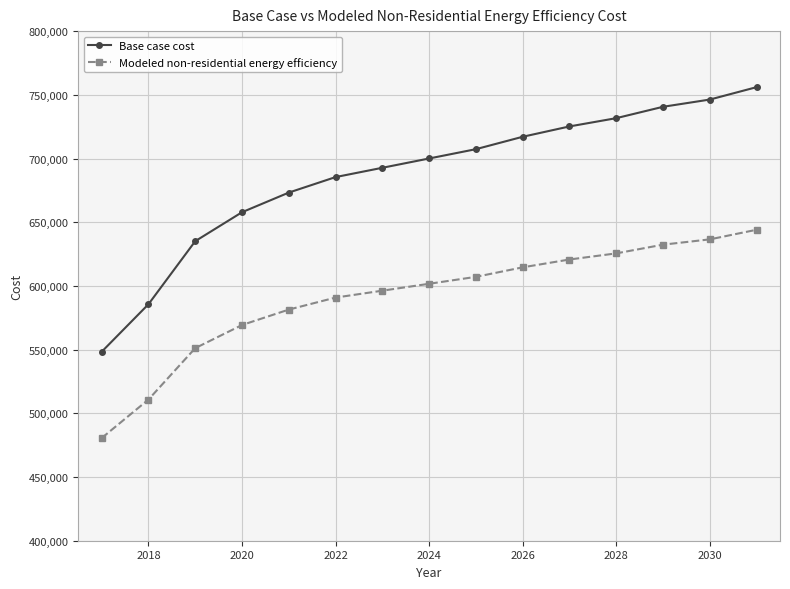

At how many categories does at least one series exceed 534180?

15